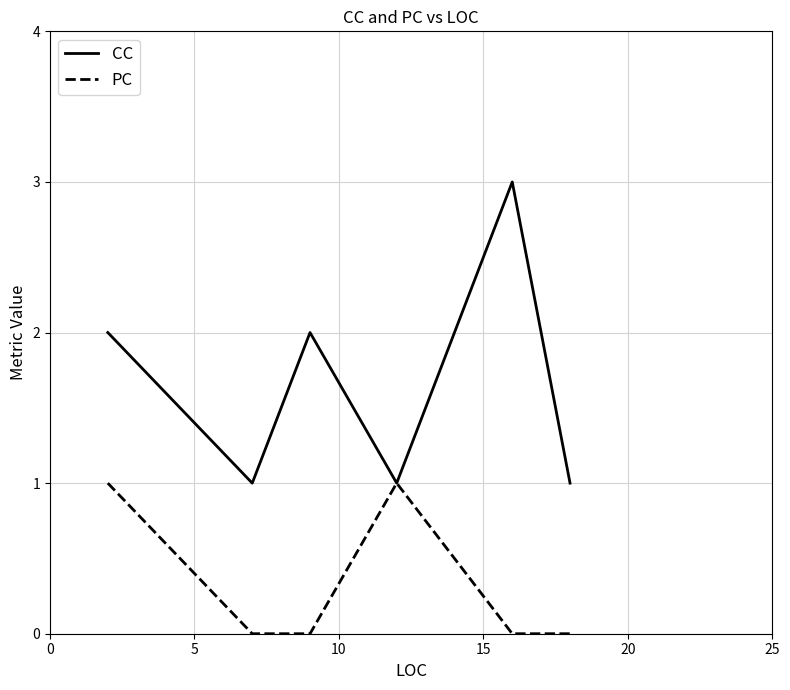

What are all the series names shown in the legend?

CC, PC